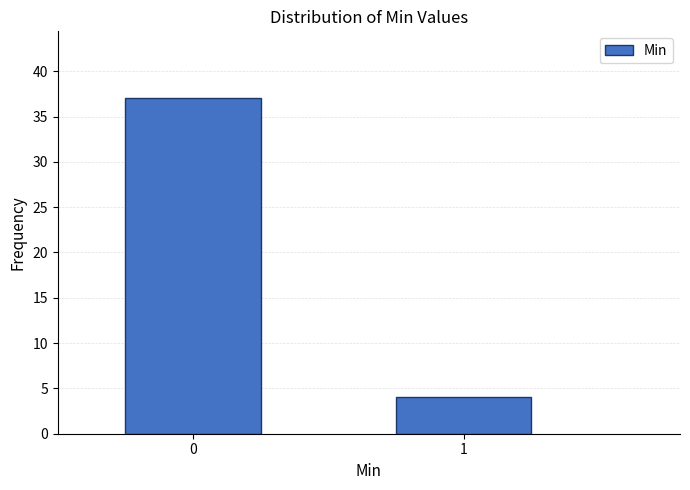

Reading left to right, extract all data points from this chart.

0=37	1=4